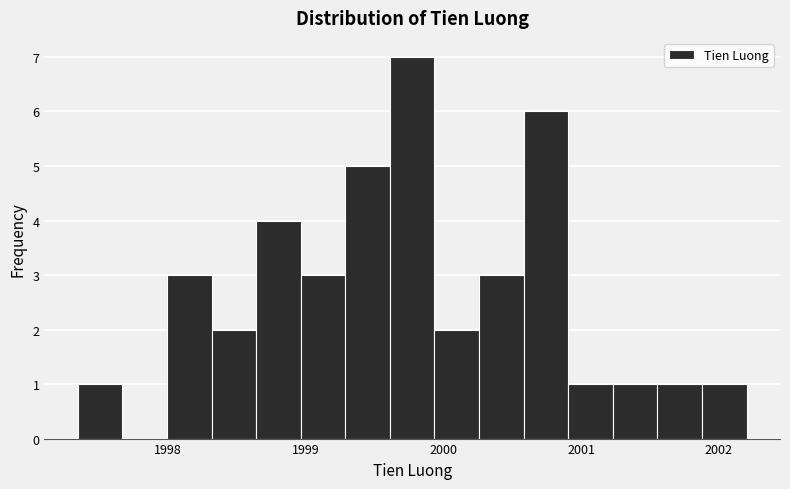

Around what value on the x-axis is the tallest bar? Give the approximate position of its centre, as read against the axis.

1999.8